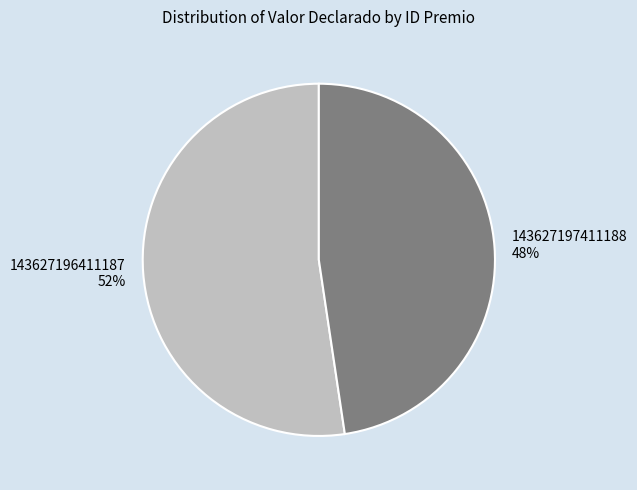

How many segments does this pie chart have?

2